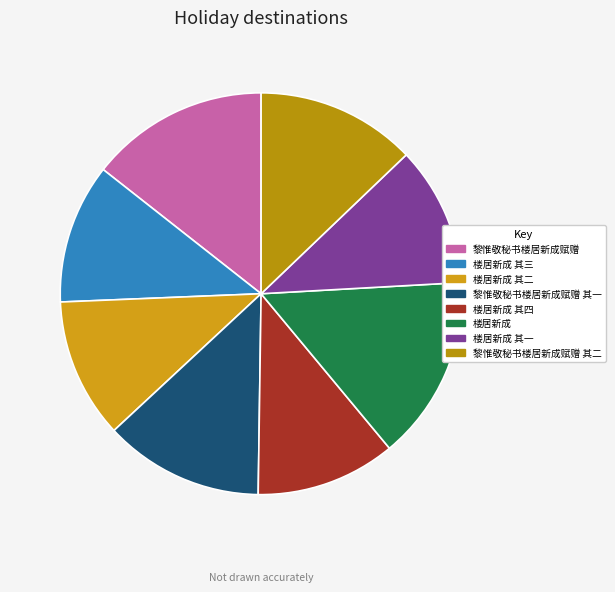

Does 楼居新成 其二 account for over 50% of the chart?

No